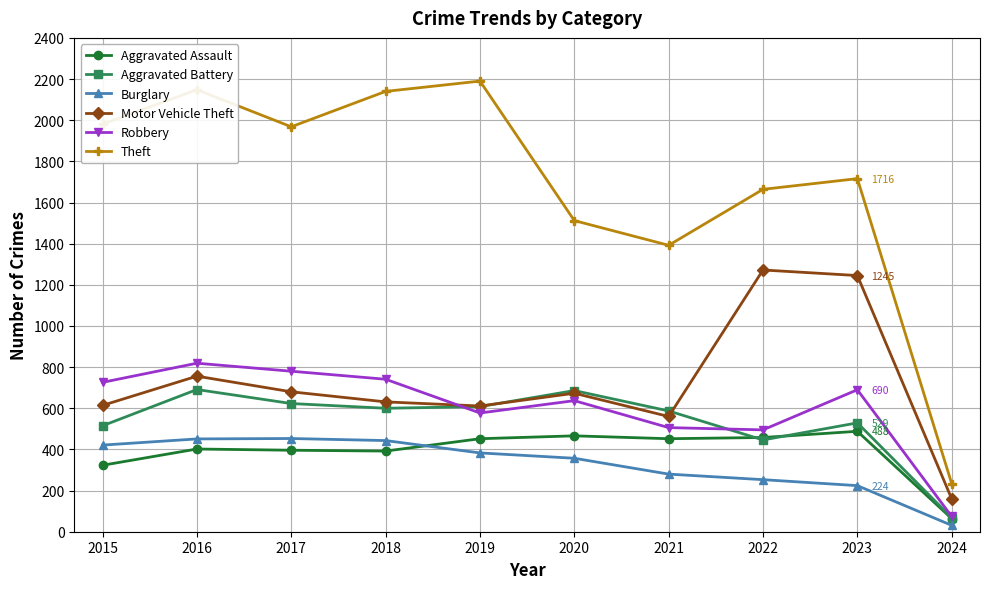

What is the total value across all series at 2021?

3777